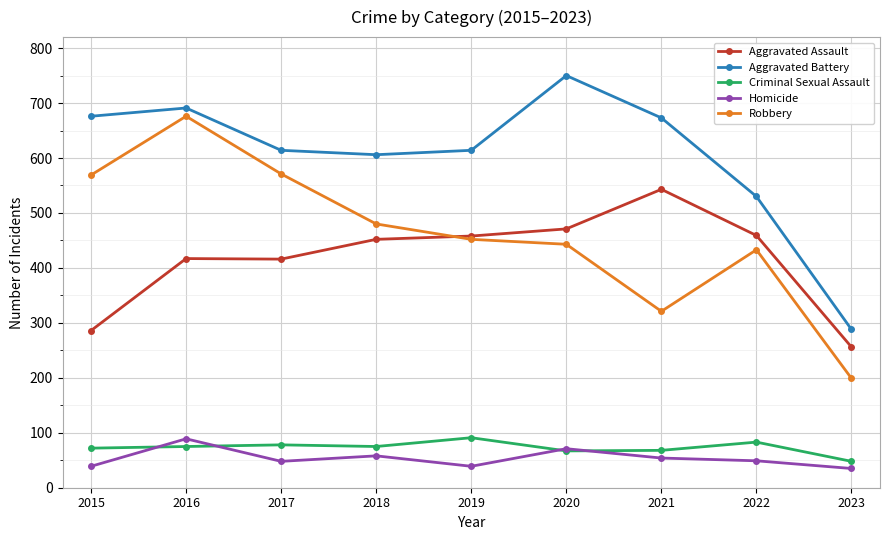

True or false: Homicide and Robbery cross at least once.

False